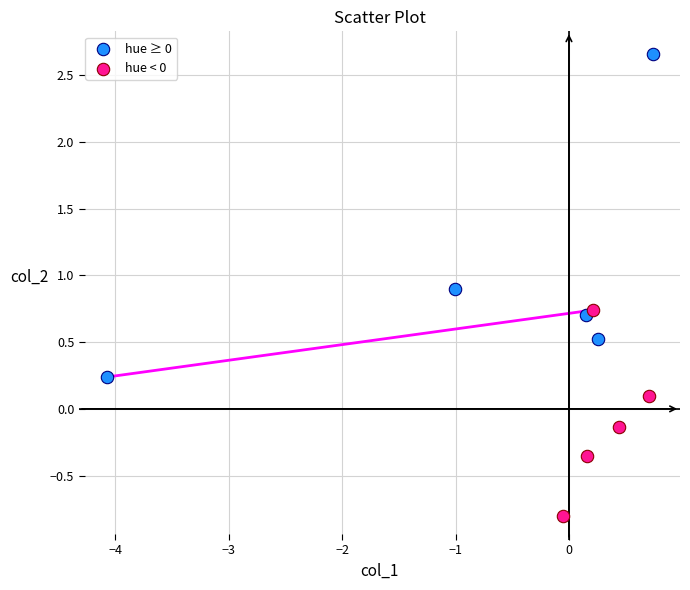

Which series reaches the maximum Y coordinate?

hue ≥ 0